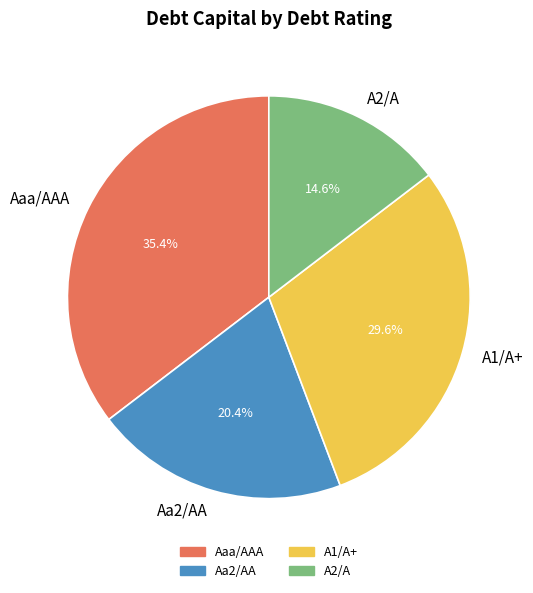

Does any single category account for the majority?

No